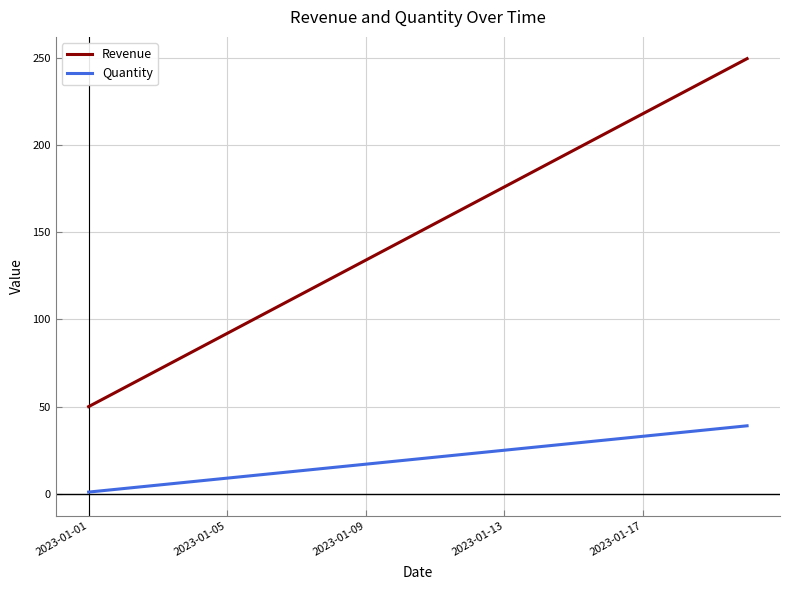

What is the lowest value of the Quantity series?

1.0